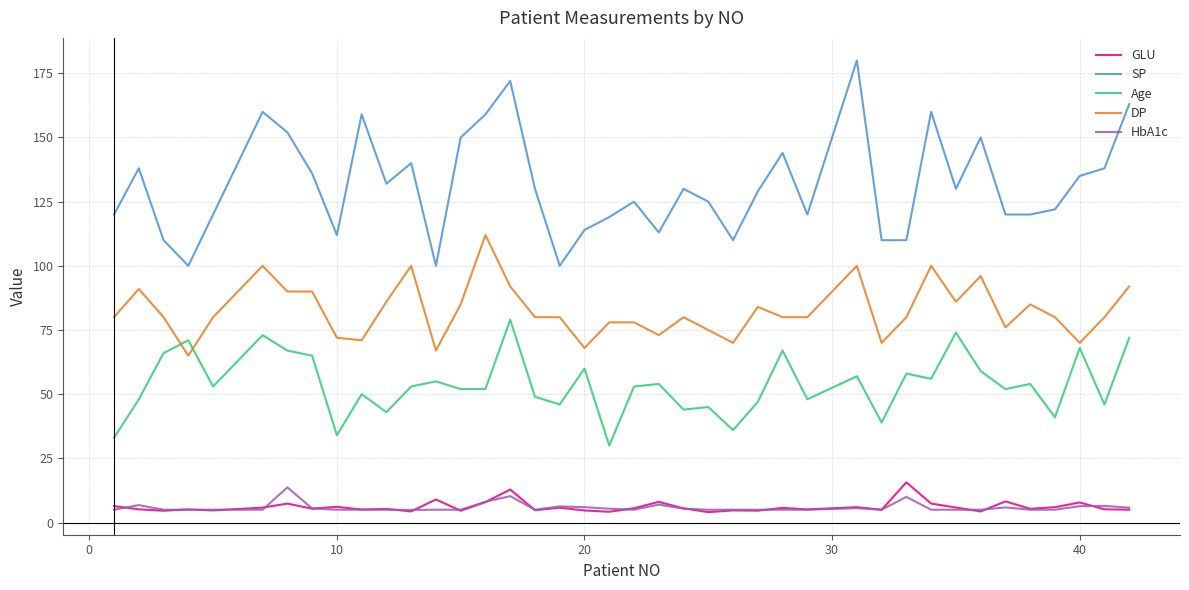

Which series has the widest spread of values?

SP